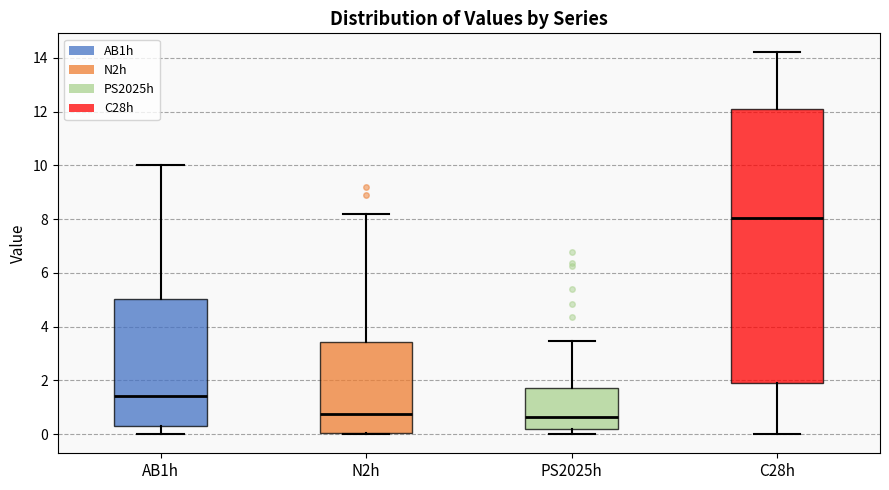

Reading left to right, read every box against the y-axis: the position of its median line, the range the box covers, and the ends of its whiskers. The values are not printed on the chart, so give them approximately, as read against the axis.

AB1h: median 1.4, box 0.2 to 5.0, whiskers 0.0 to 10.0
N2h: median 0.8, box 0.0 to 3.4, whiskers 0.0 to 8.2
PS2025h: median 0.6, box 0.2 to 1.8, whiskers 0.0 to 3.4
C28h: median 8.0, box 1.8 to 12.2, whiskers 0.0 to 14.2